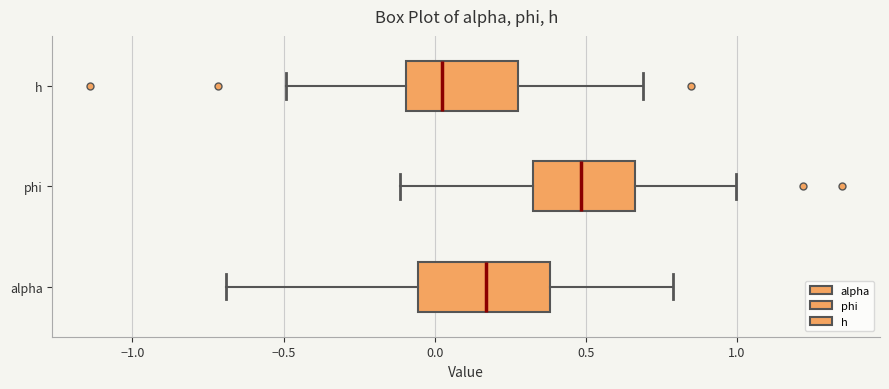

Reading bottom to top, read every box against the x-axis: the position of its median line, the range the box covers, and the ends of its whiskers. The values are not printed on the chart, so give them approximately, as read against the axis.

alpha: median 0.15, box -0.05 to 0.40, whiskers -0.70 to 0.80
phi: median 0.50, box 0.35 to 0.65, whiskers -0.10 to 1.00
h: median 0.00, box -0.10 to 0.30, whiskers -0.50 to 0.70